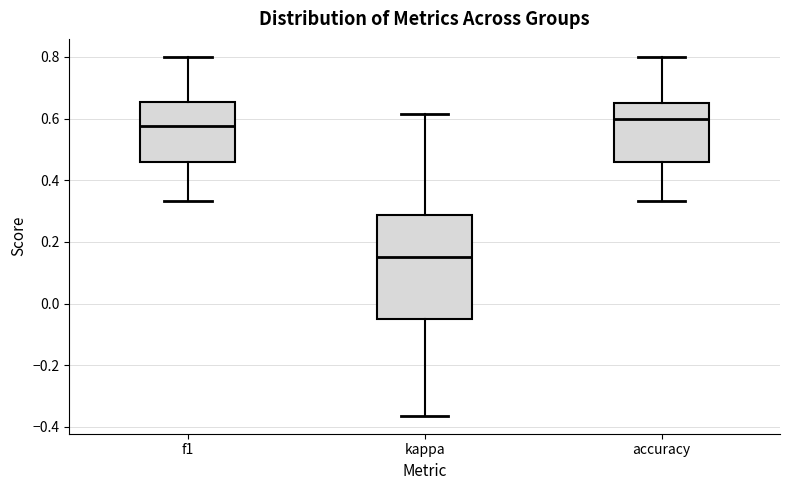

Reading left to right, read every box against the y-axis: the position of its median line, the range the box covers, and the ends of its whiskers. The values are not printed on the chart, so give them approximately, as read against the axis.

f1: median 0.58, box 0.46 to 0.66, whiskers 0.34 to 0.80
kappa: median 0.14, box -0.06 to 0.28, whiskers -0.36 to 0.62
accuracy: median 0.60, box 0.46 to 0.64, whiskers 0.34 to 0.80